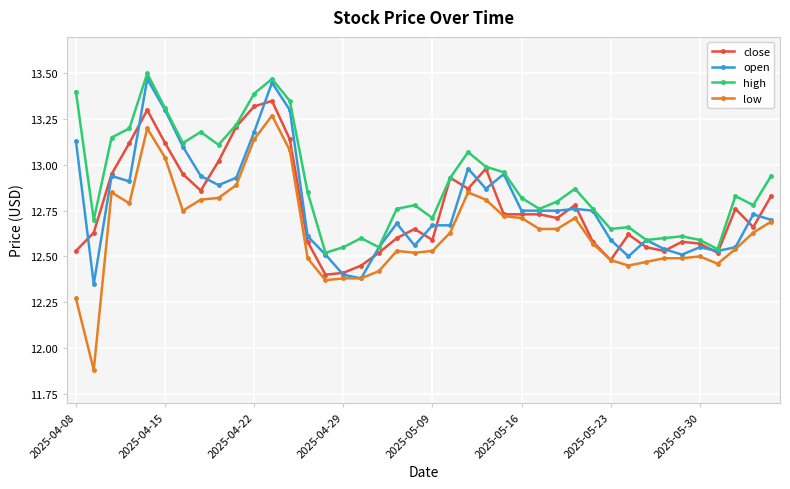

True or false: high has more than 0 points higher than both neighbors.

True